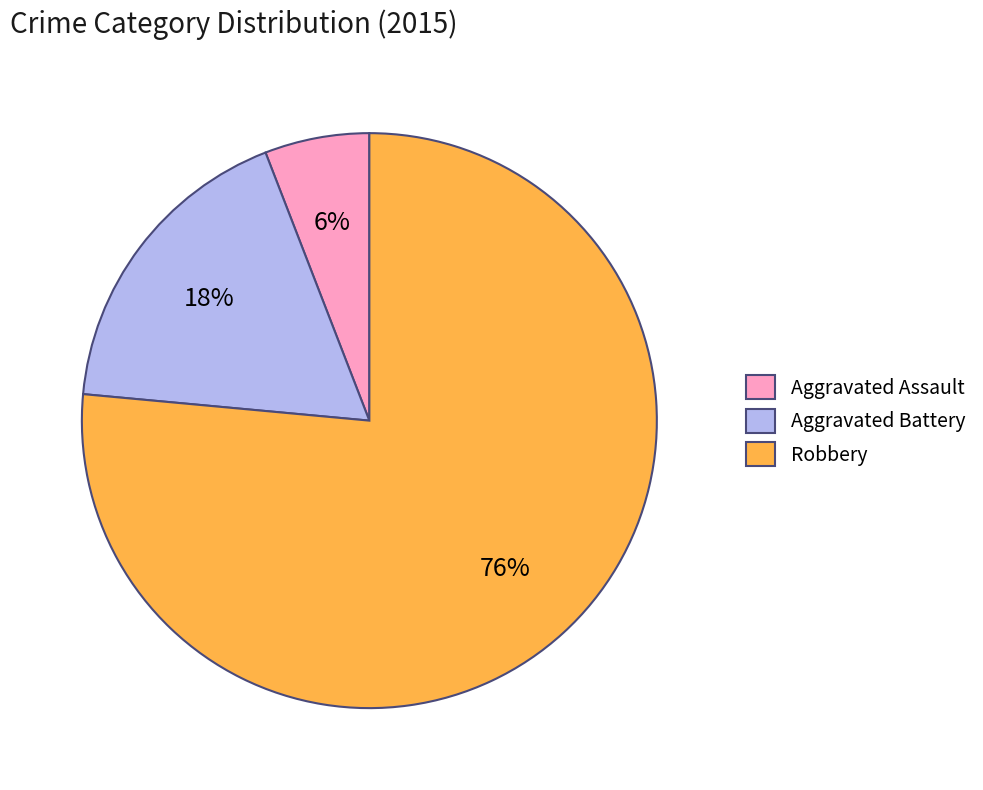

To the nearest percent, what portion does Aggravated Battery represent?

18%